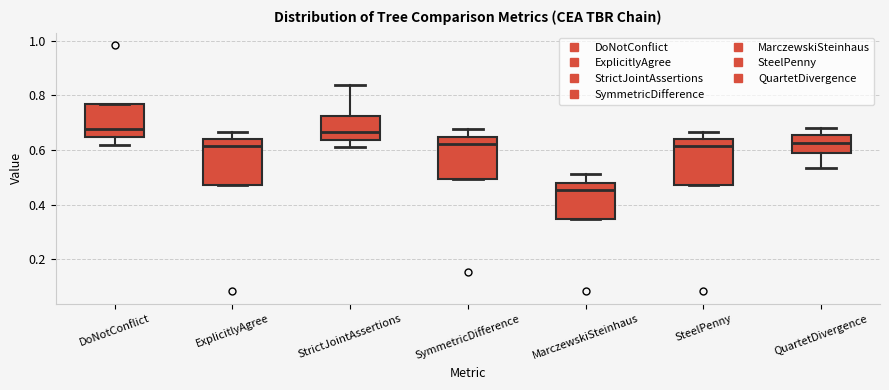

Which box has the lowest median line?

MarczewskiSteinhaus